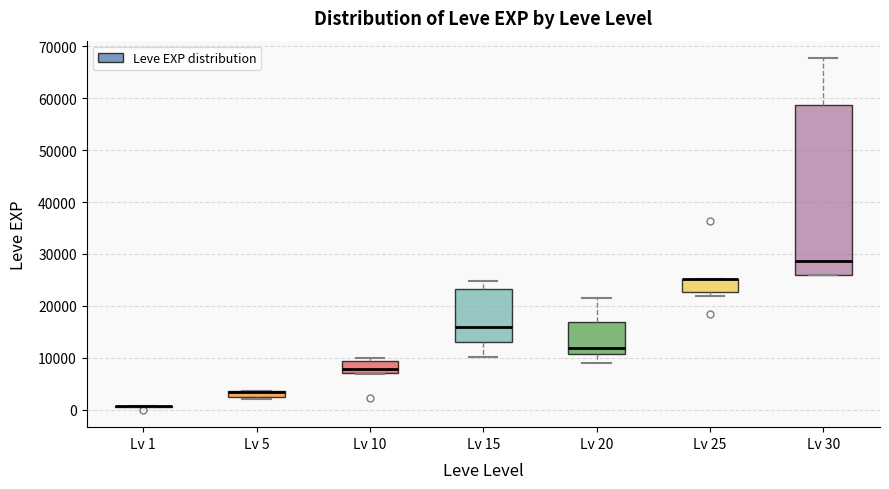

Where is the lower edge of the box for Lv 10 on the y-axis? The values are not printed on the chart, so give them approximately, as read against the axis.

7000